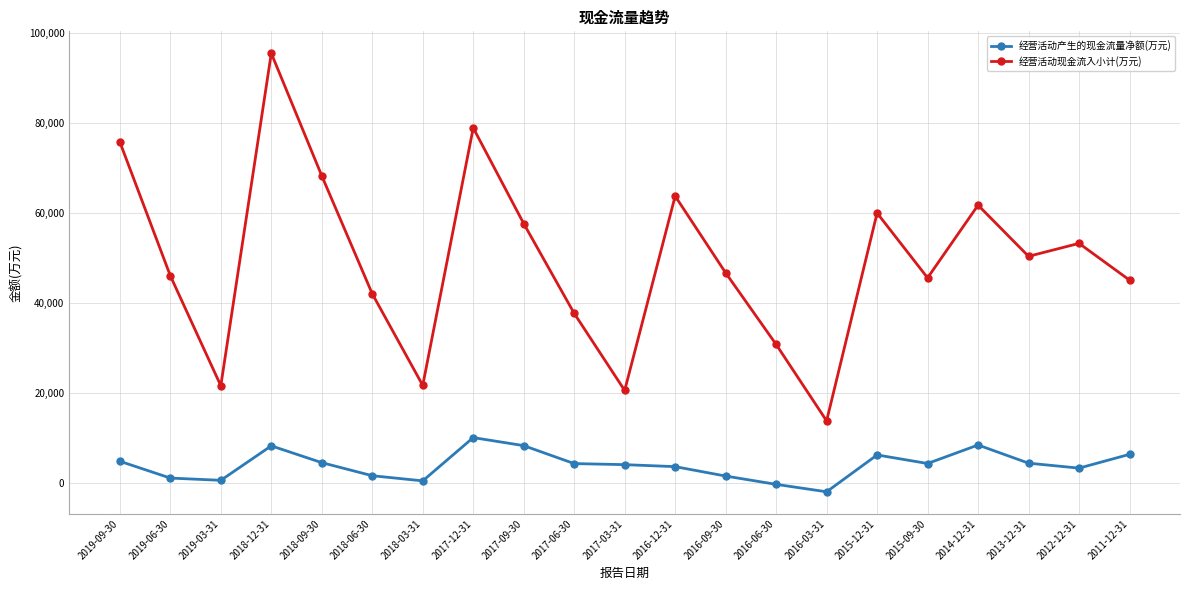

At which label does 经营活动产生的现金流量净额(万元) first exceed 4391?

2019-09-30